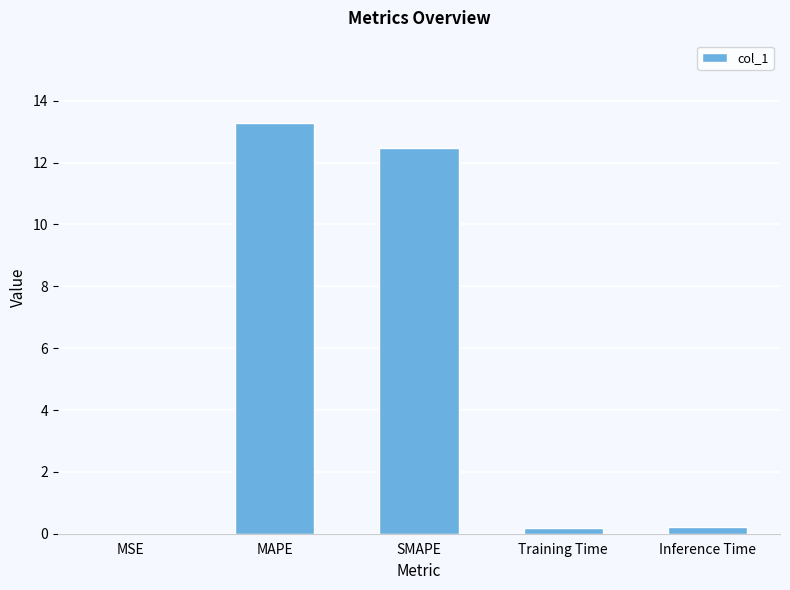

How many distinct data groups are displayed?

1